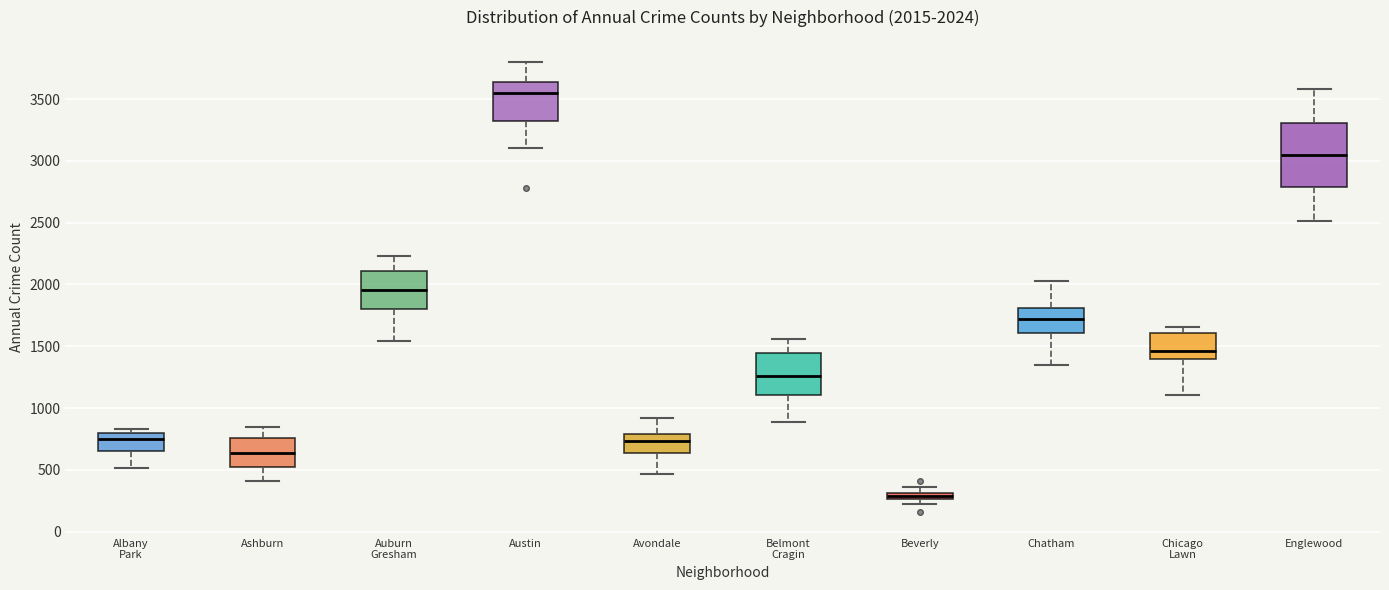

Which box's median line is the highest?

Austin